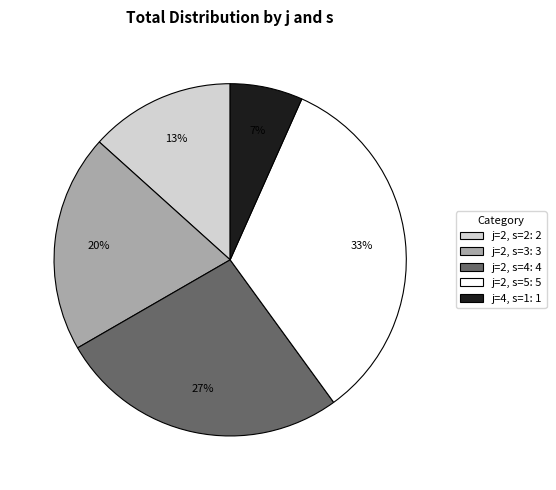

To the nearest percent, what is the average slice percentage?

20%